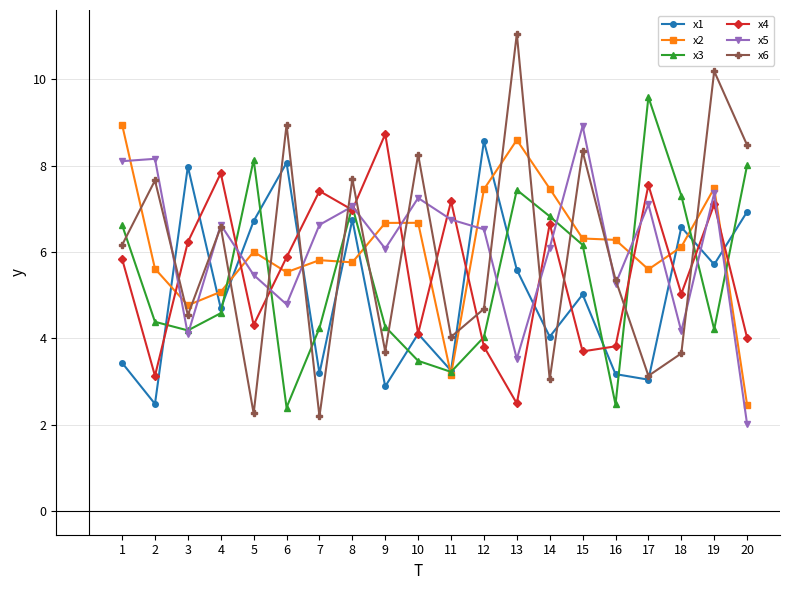

What is the difference between the maximum and second lowest values in the x6 series?

8.8